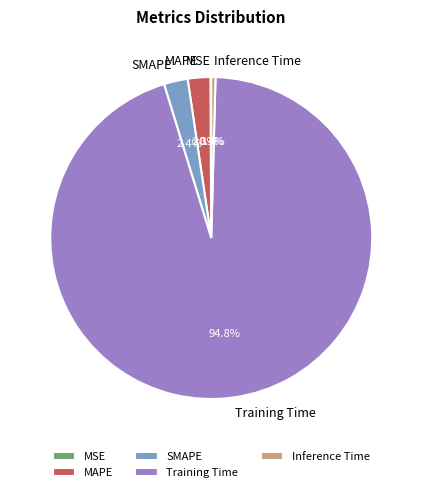

What is the largest slice in the pie chart?

Training Time